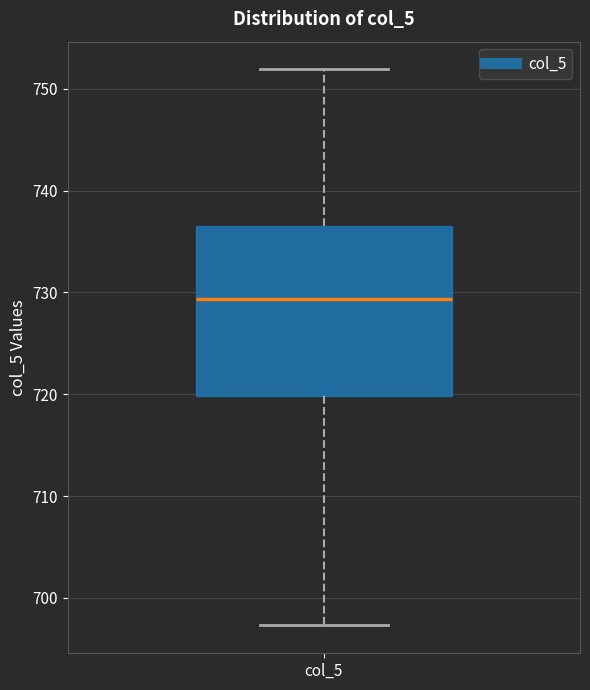

Read this box plot against the y-axis: the position of the median line, the range covered by the box, and the ends of both whiskers. The values are not printed on the chart, so give them approximately, as read against the axis.

median 729, box 720 to 737, whiskers 697 to 752